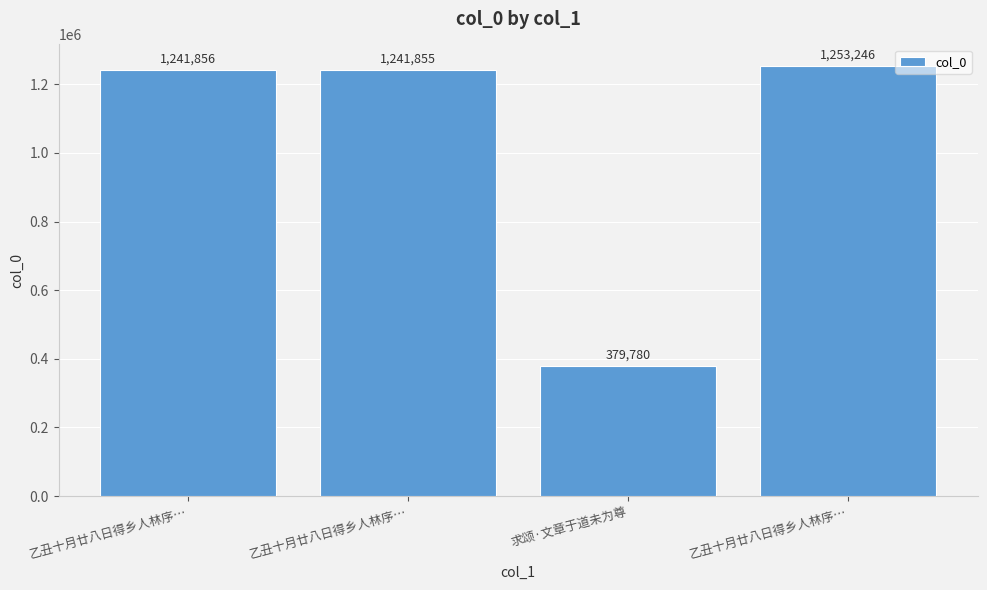

Which category has the lowest value across all series?

求颂·文章于道未为尊